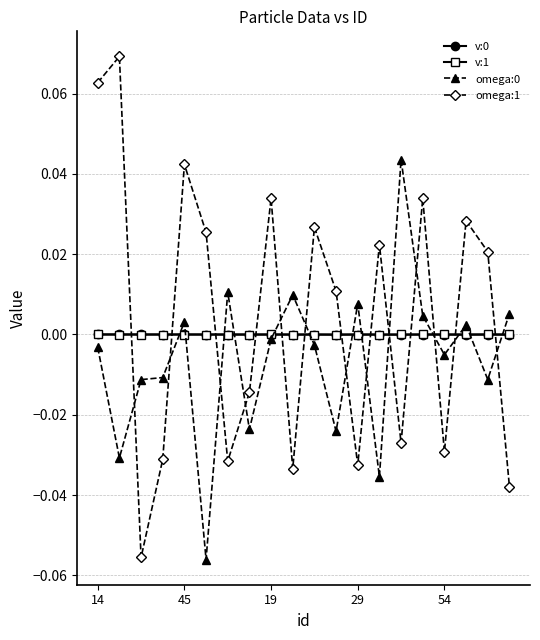

Which series has the widest spread of values?

omega:1